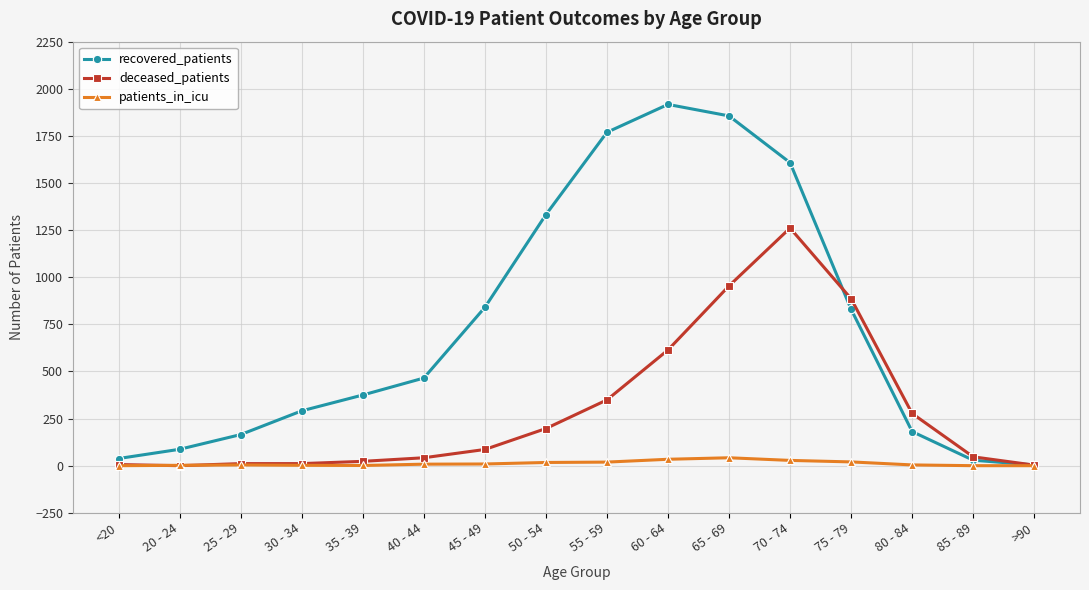

How many series are shown in this chart?

3